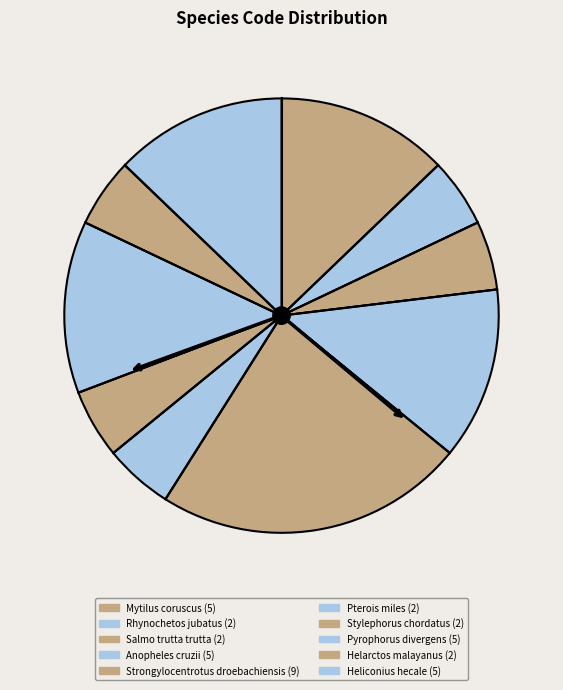

Is it true that Anopheles cruzii is 2% of the pie?

False